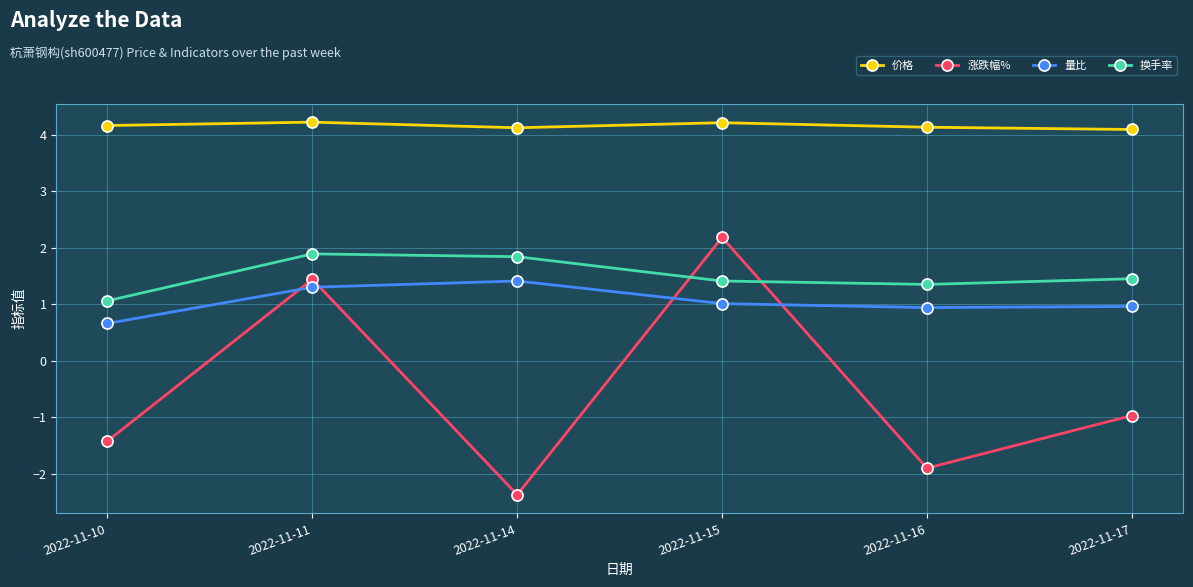

List the series in order of their peak value, highest first.

价格, 涨跌幅%, 换手率, 量比